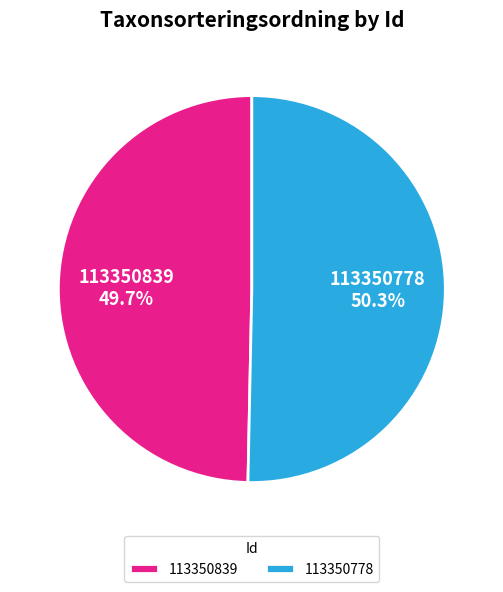

Does 113350839 represent more than half of the total?

No